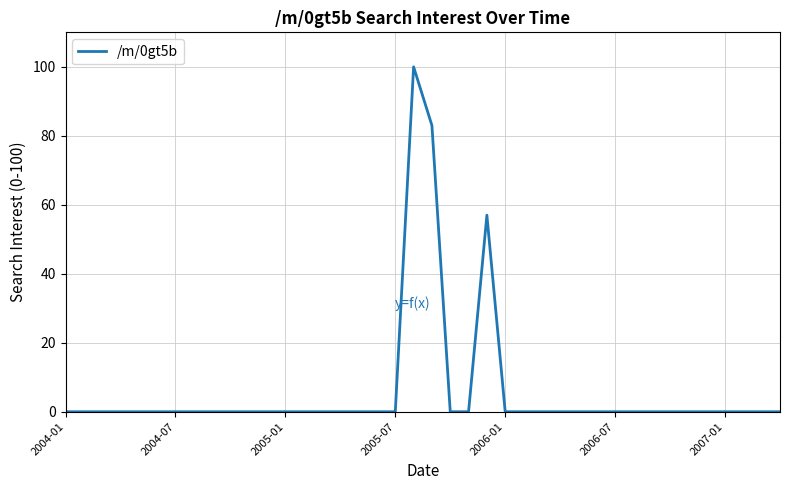

What is the maximum value shown in the chart?

100